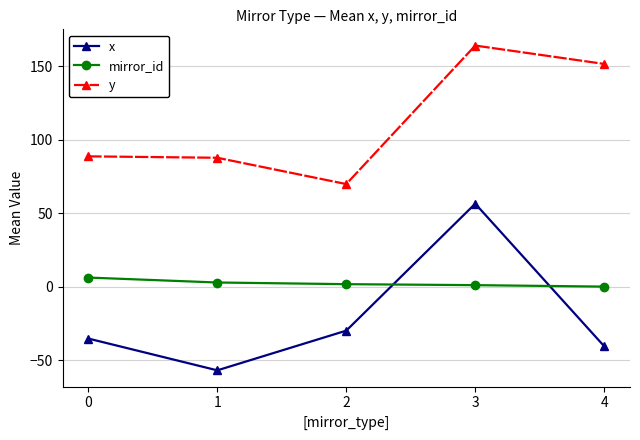

Rank the series by their average value, from highest to lowest.

y, mirror_id, x